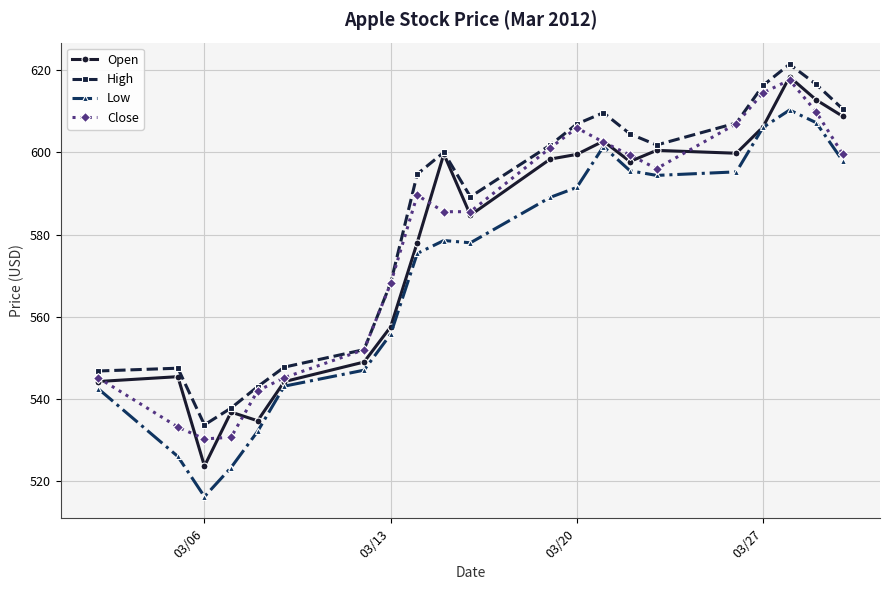

True or false: High and Low cross at least once.

False